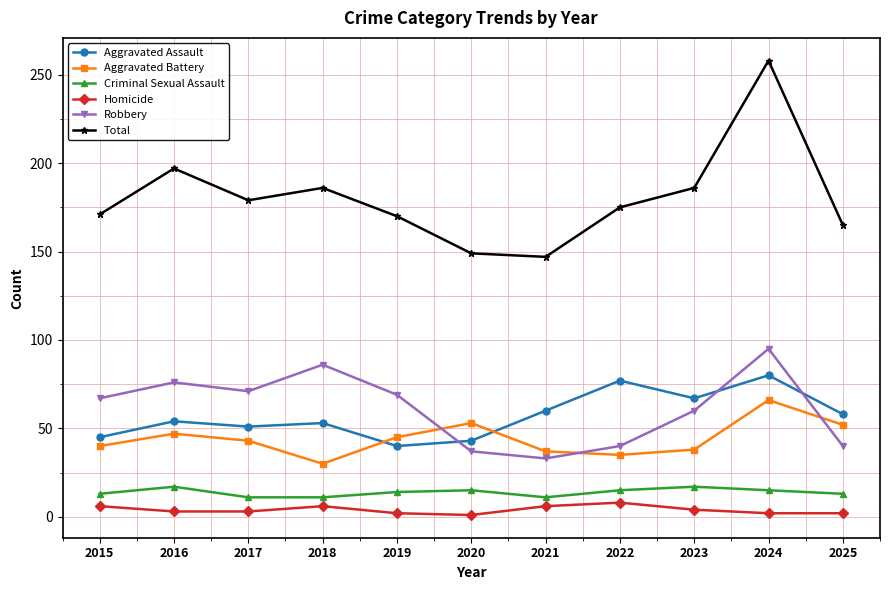

What is the difference between the maximum and minimum values in the Homicide series?

7